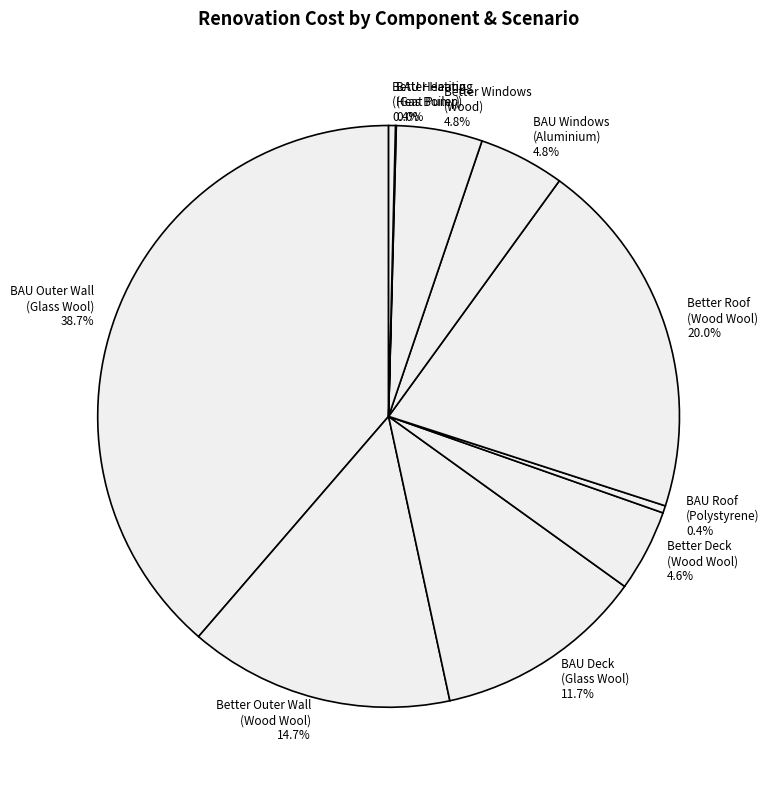

Between BAU Roof (Polystyrene) 0.4% and Better Deck (Wood Wool) 4.6%, which is larger?

Better Deck (Wood Wool) 4.6%